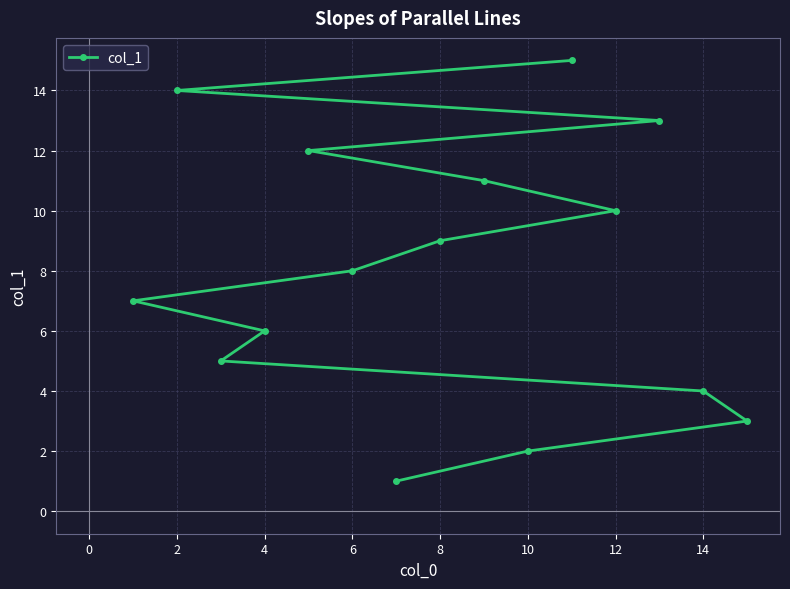

How many lines are shown in the chart?

1